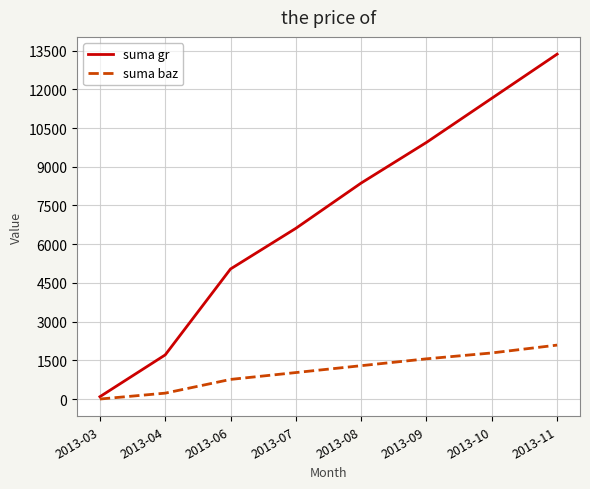

Reading right to left, list all the values displayed in this chart.

suma gr: 13365	11655	9945	8370	6615	5040	1710	90
suma baz: 2090	1786	1558	1292	1026	760	228	0